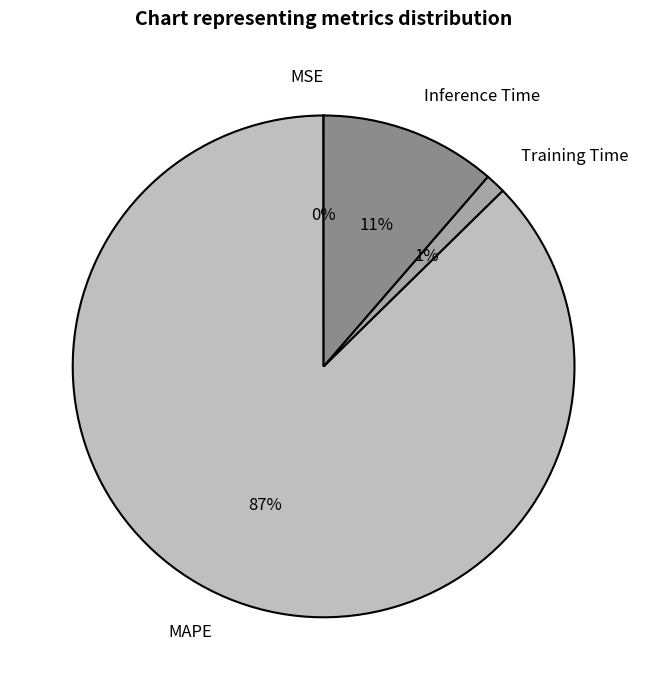

Is there a majority slice in this chart?

Yes